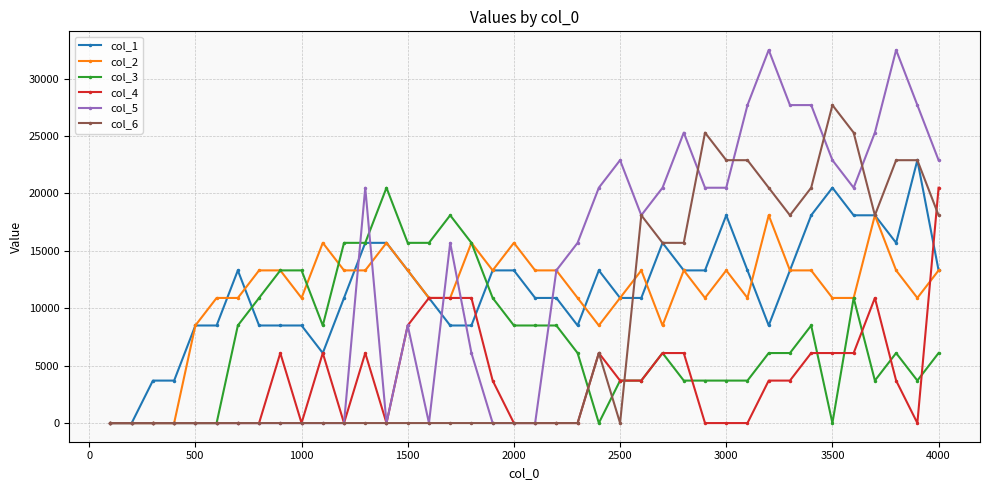

Which series has the largest range (max minus min)?

col_5